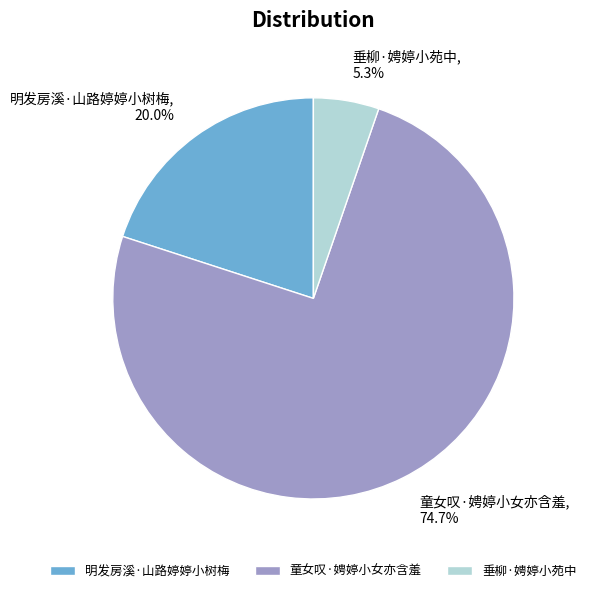

What percentage is NOT represented by 明发房溪·山路婷婷小树梅?

80.0%